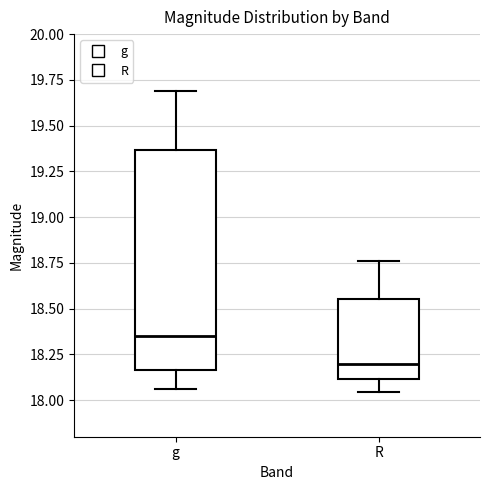

Which box's median line is the highest?

g